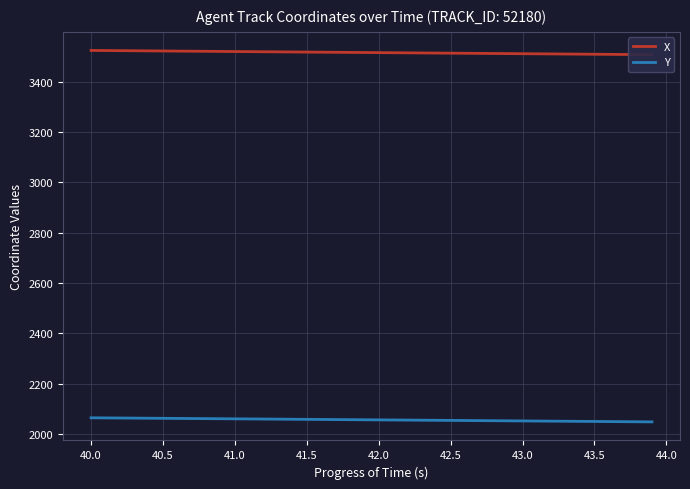

What is the maximum value for Y?

2064.0